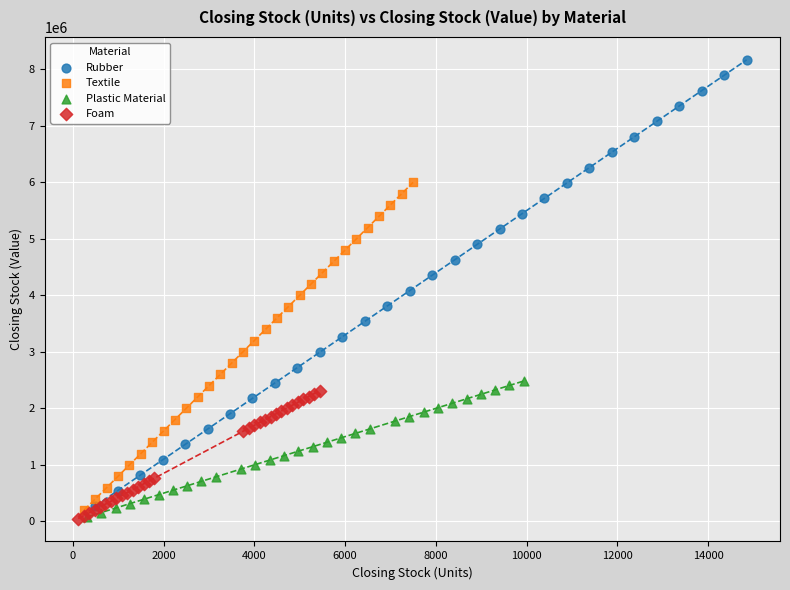

What are all the series names shown in the legend?

Rubber, Textile, Plastic Material, Foam